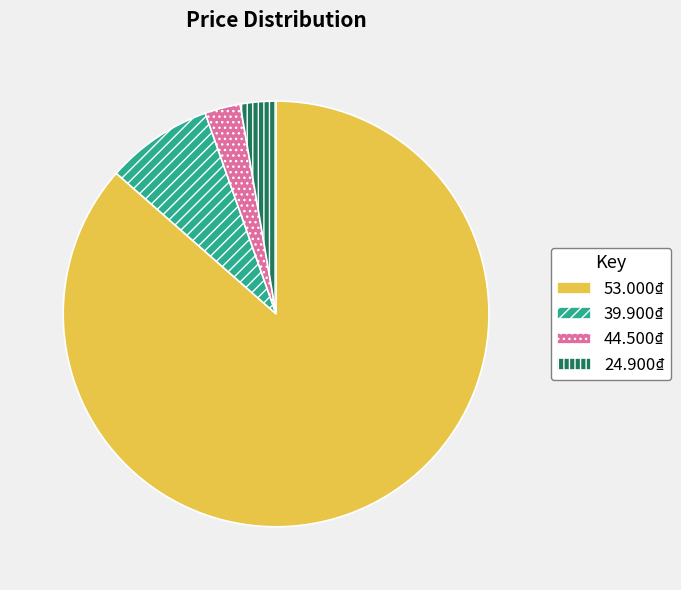

Is 24.900₫ the majority of the pie?

No